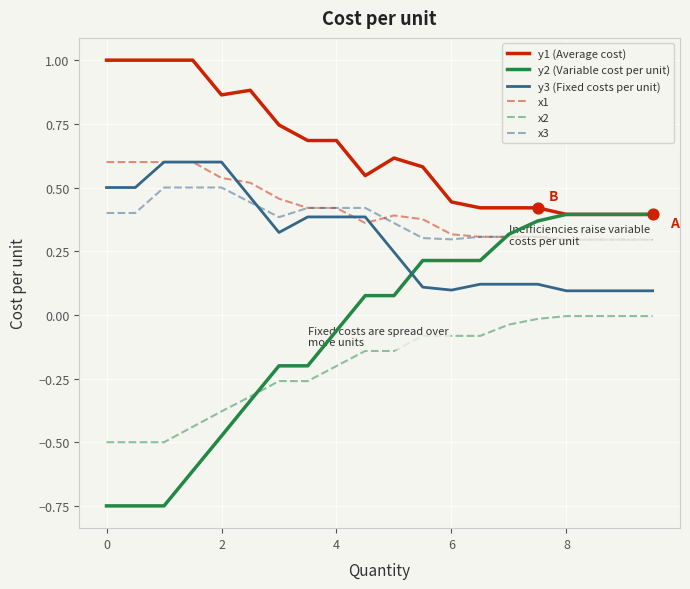

Which series has the widest spread of values?

y2 (Variable cost per unit)